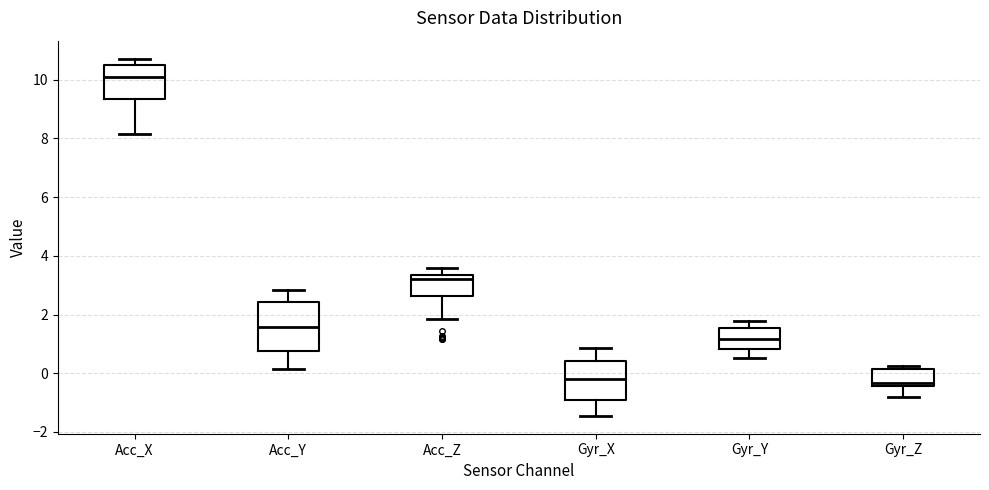

Where does the median line of the box for Acc_X sit on the y-axis? The values are not printed on the chart, so give them approximately, as read against the axis.

10.2